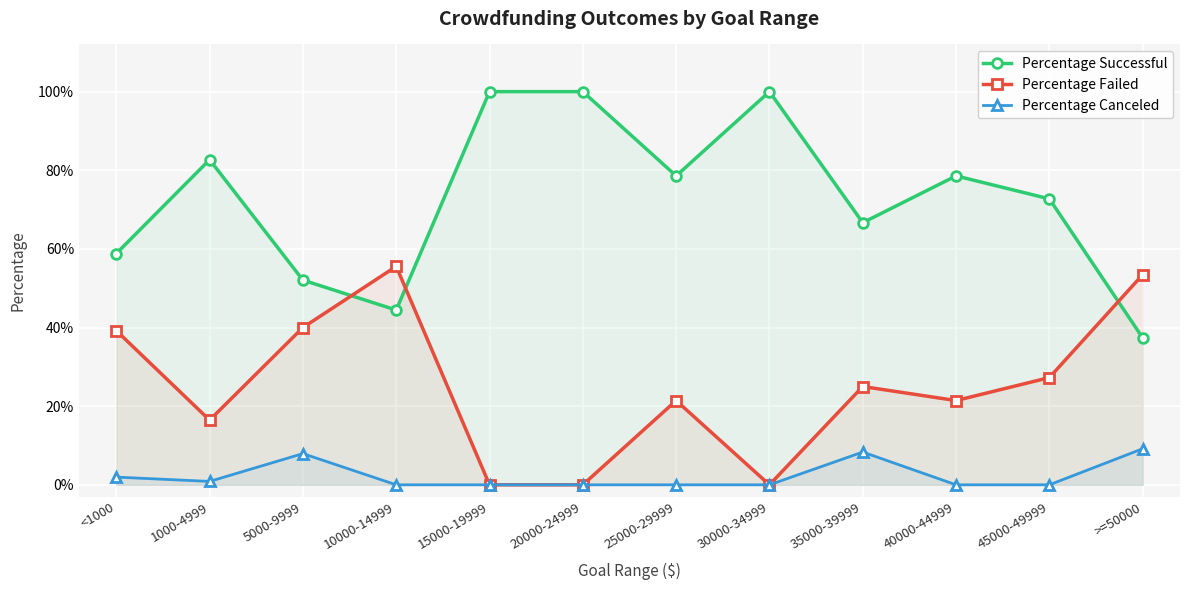

The value of Percentage Canceled at 35000-39999 is 0.1. True or false?

True